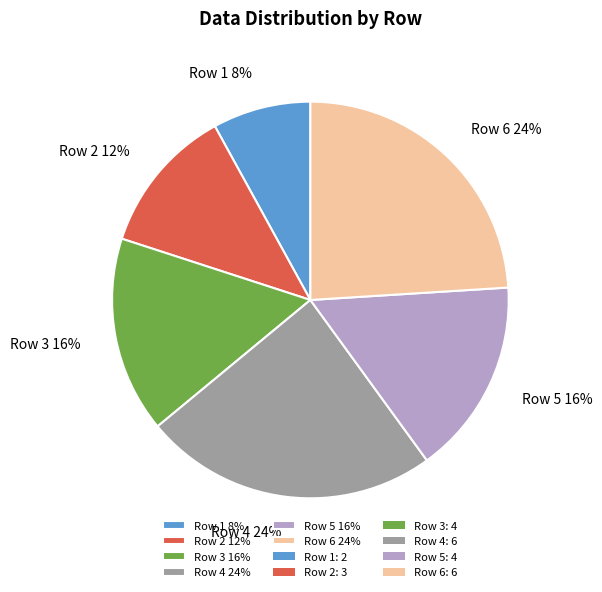

Which category has the smallest portion of the pie?

Row 1 8%